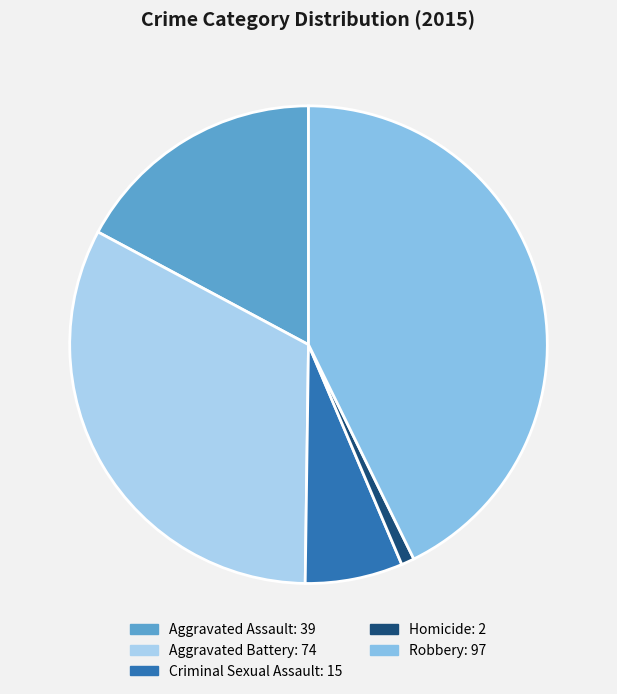

Is Criminal Sexual Assault the majority of the pie?

No